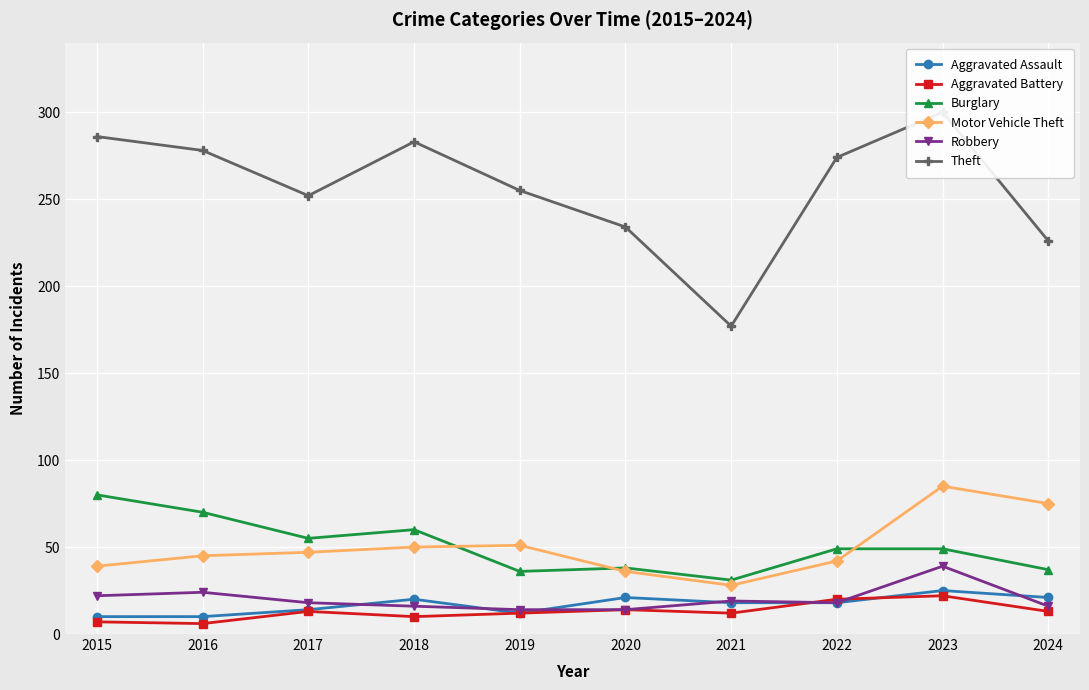

What is the minimum value shown in the chart?

6